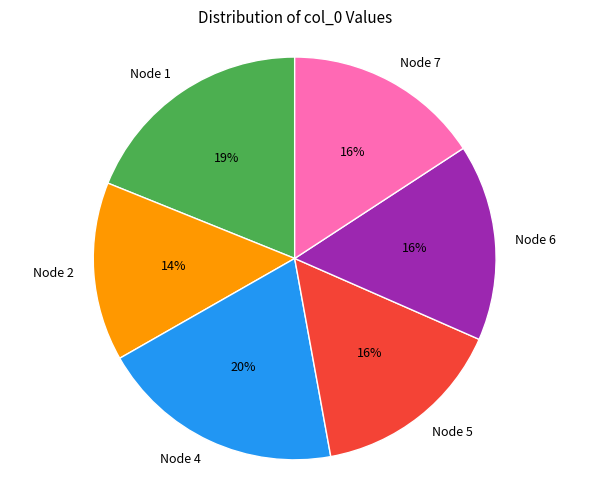

What percentage is the Node 4 slice, to the nearest percent?

20%